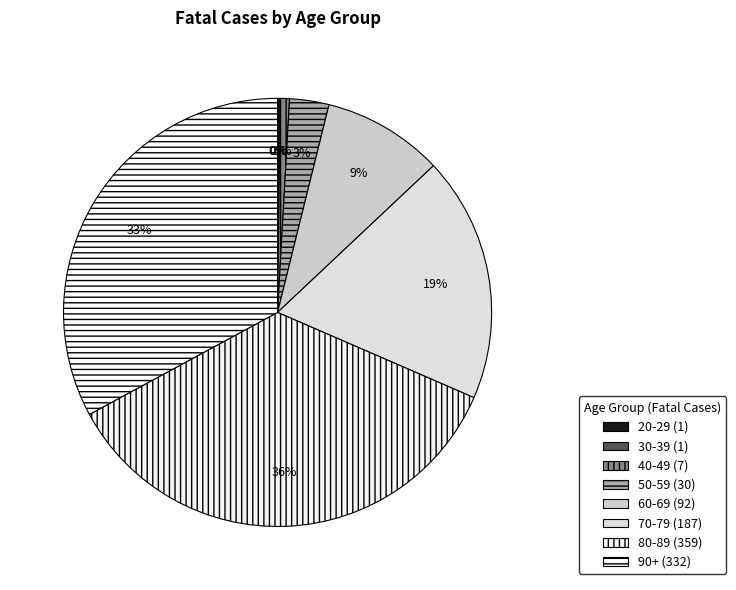

Is there a majority slice in this chart?

No